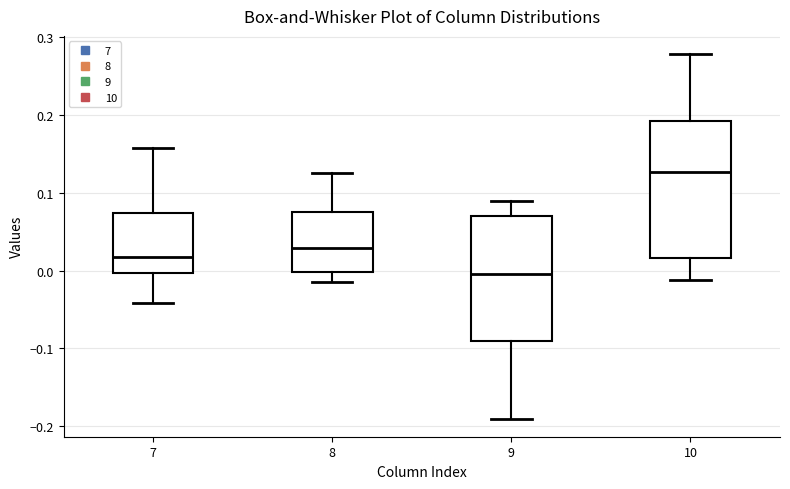

Reading left to right, read every box against the y-axis: the position of its median line, the range the box covers, and the ends of its whiskers. The values are not printed on the chart, so give them approximately, as read against the axis.

7: median 0.02, box 0.00 to 0.07, whiskers -0.04 to 0.16
8: median 0.03, box 0.00 to 0.08, whiskers -0.01 to 0.13
9: median 0.00, box -0.09 to 0.07, whiskers -0.19 to 0.09
10: median 0.13, box 0.02 to 0.19, whiskers -0.01 to 0.28